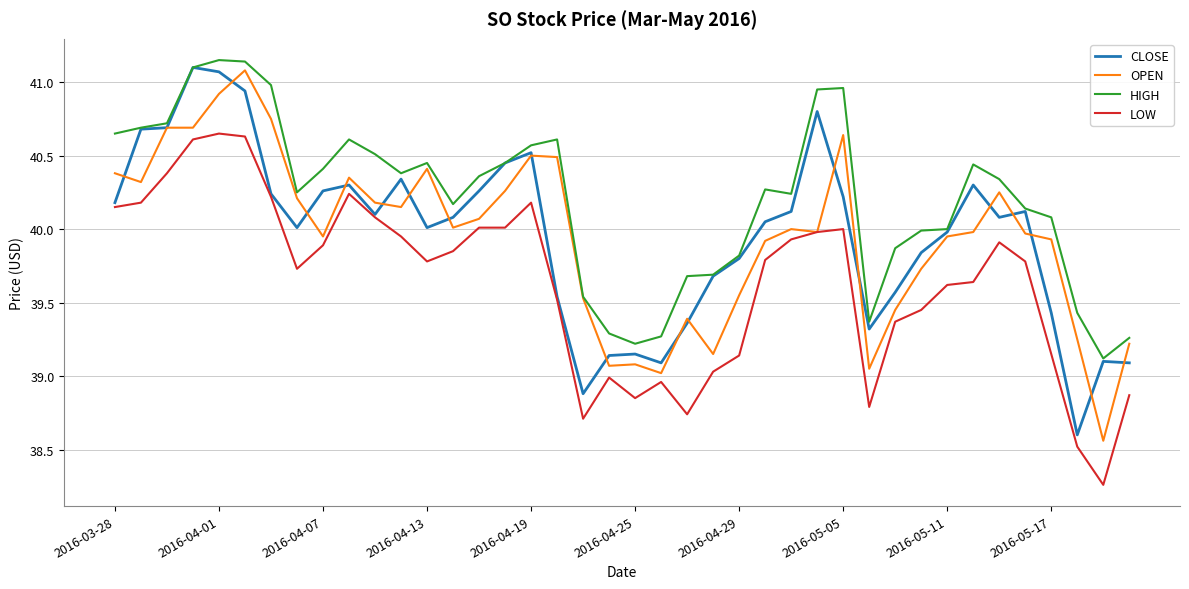

Does the chart have visible grid lines?

Yes